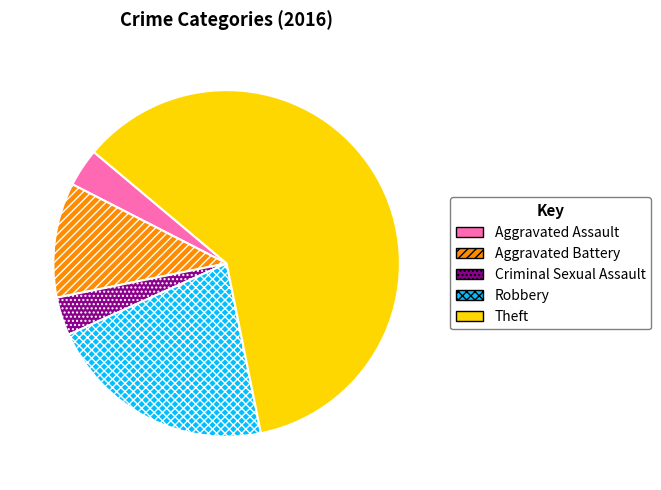

Which category has the biggest portion of the pie?

Theft